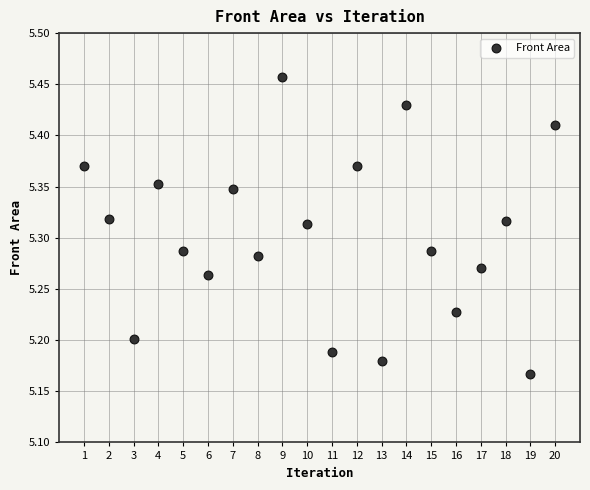

What is the range of Y values (max minus min)?

0.3